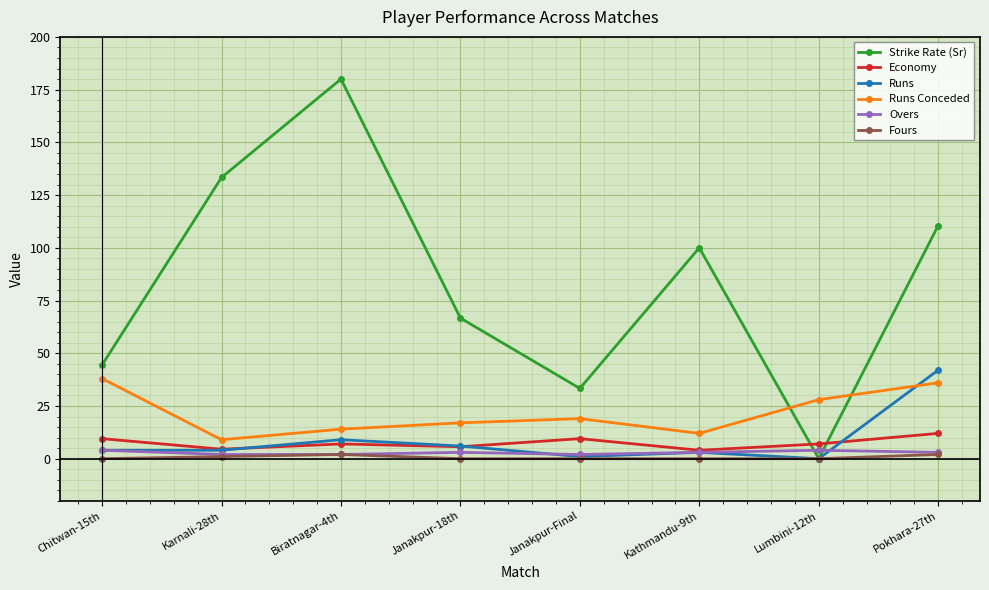

Between Janakpur-18th and Kathmandu-9th, which series saw the biggest shift?

Strike Rate (Sr)